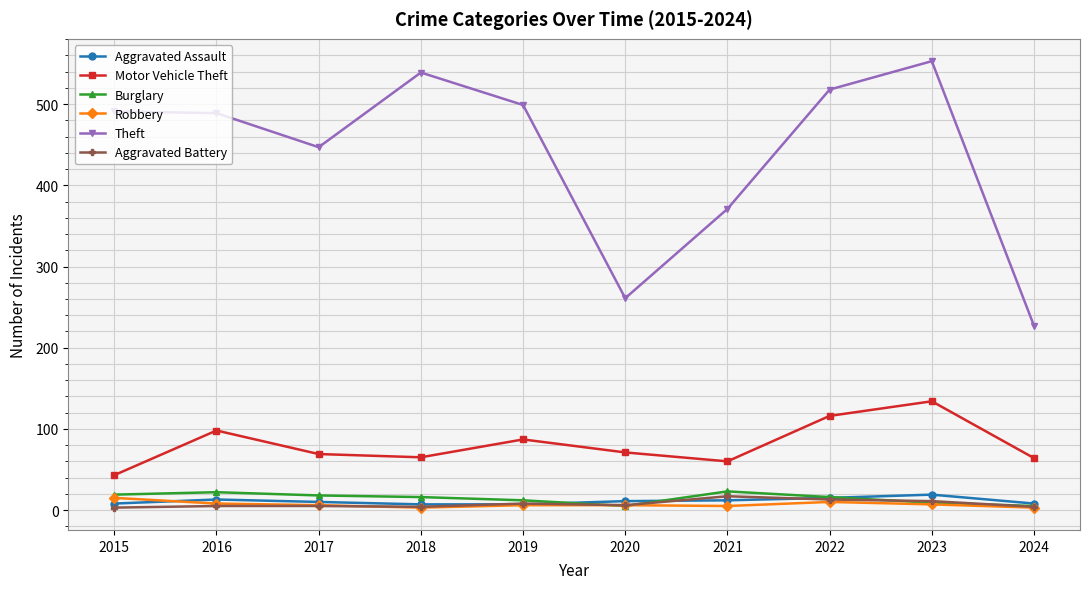

What is the greatest value displayed?

553